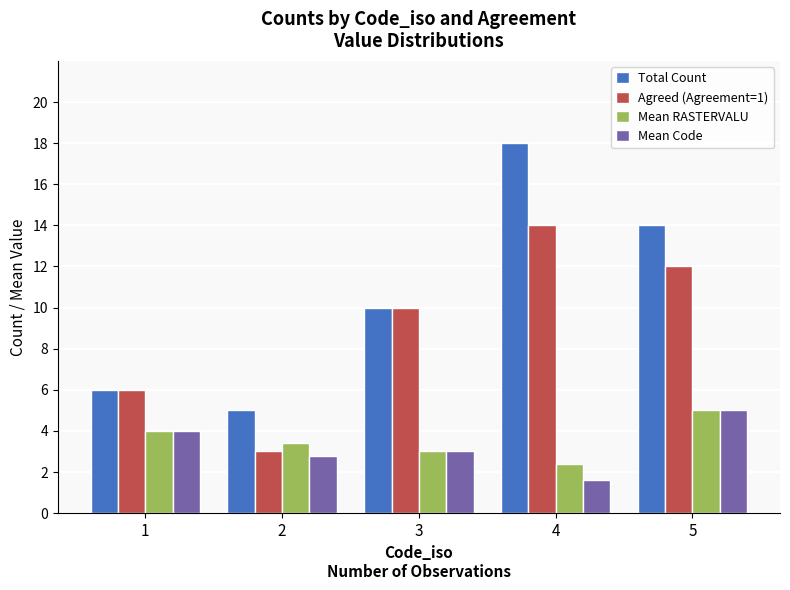

What are all the series names shown in the legend?

Total Count, Agreed (Agreement=1), Mean RASTERVALU, Mean Code